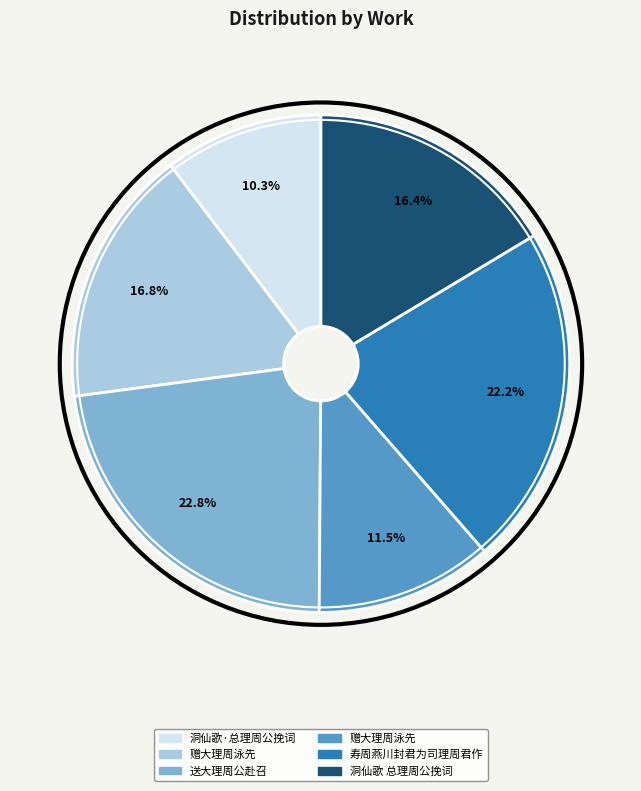

Does any single category account for the majority?

No